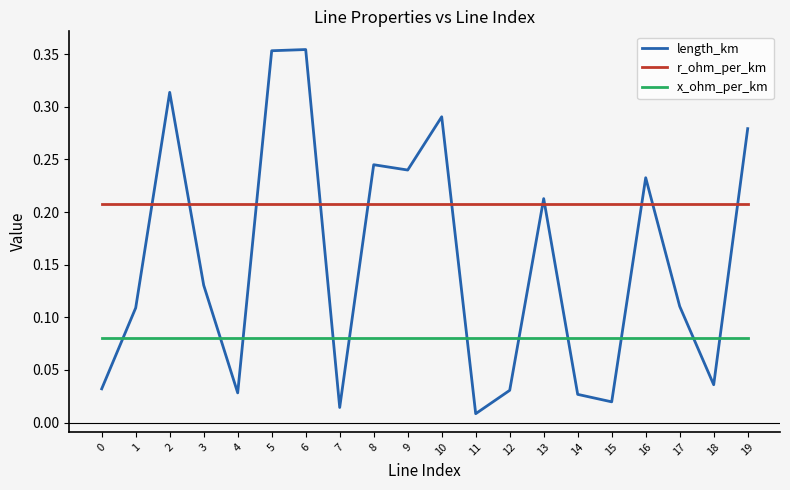

Between 1 and 19, which series saw the biggest shift?

length_km